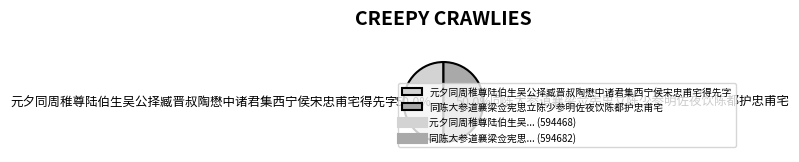

The 同陈大参道襄梁佥宪思立陈少参明佐夜饮陈都护忠甫宅 slice represents 50% of the pie. True or false?

True